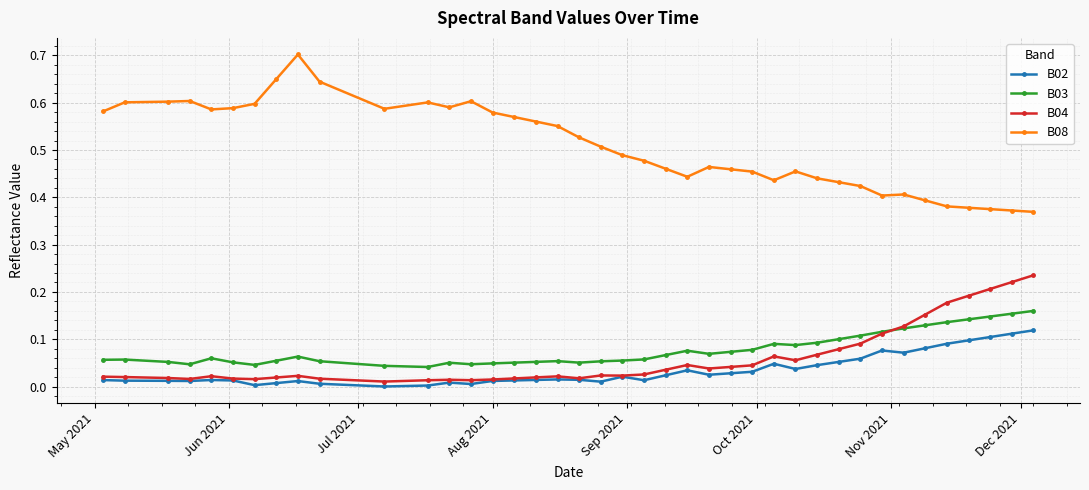

Rank the series by their maximum value, from lowest to highest.

B02, B03, B04, B08